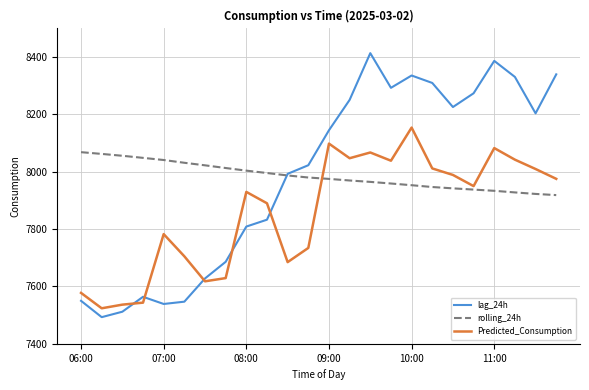

At how many categories does at least one series exceed 7538?

24